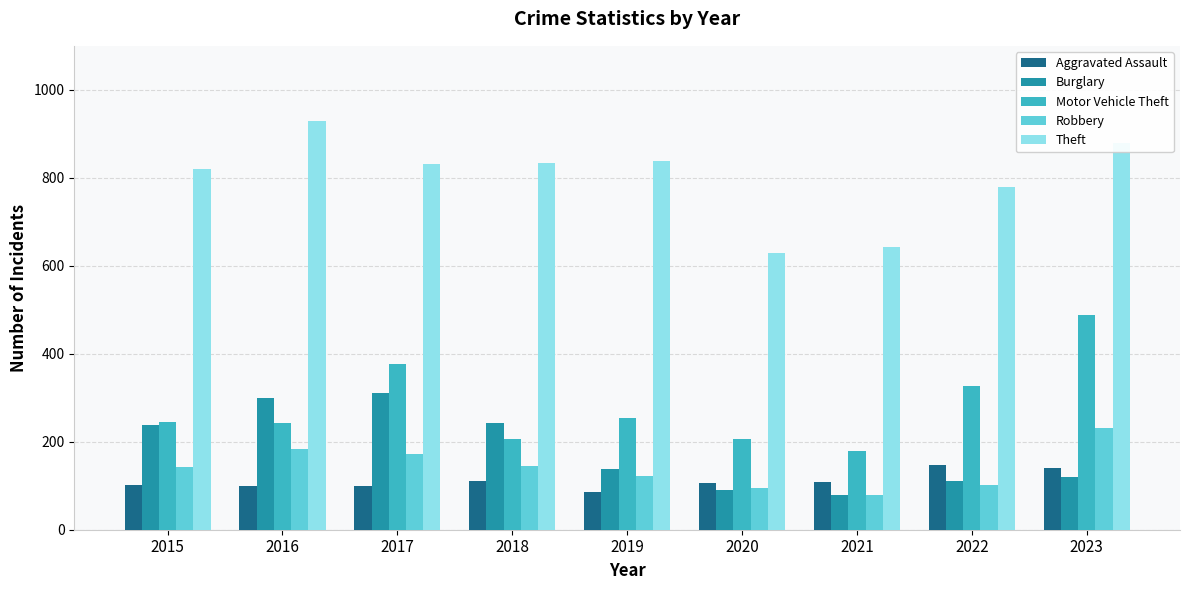

Which series has the largest total across all categories?

Theft